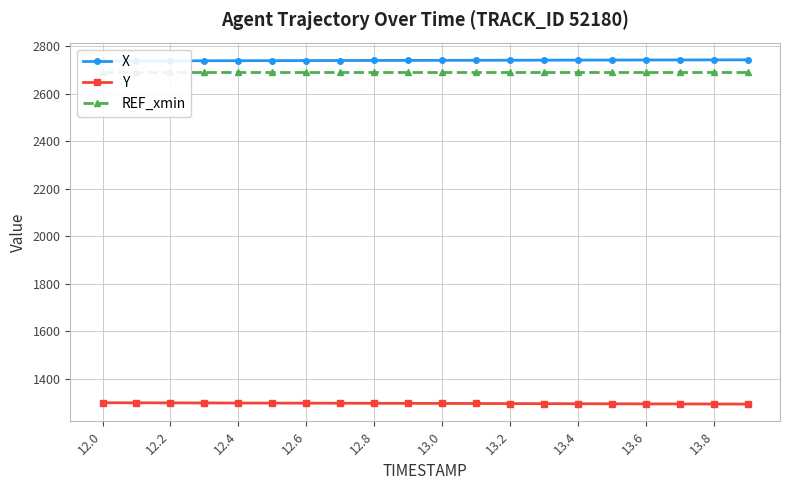

True or false: REF_xmin and X cross at least once.

False